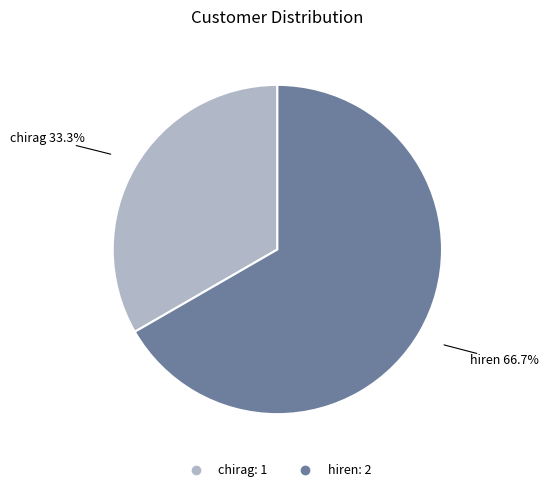

How many segments does this pie chart have?

2